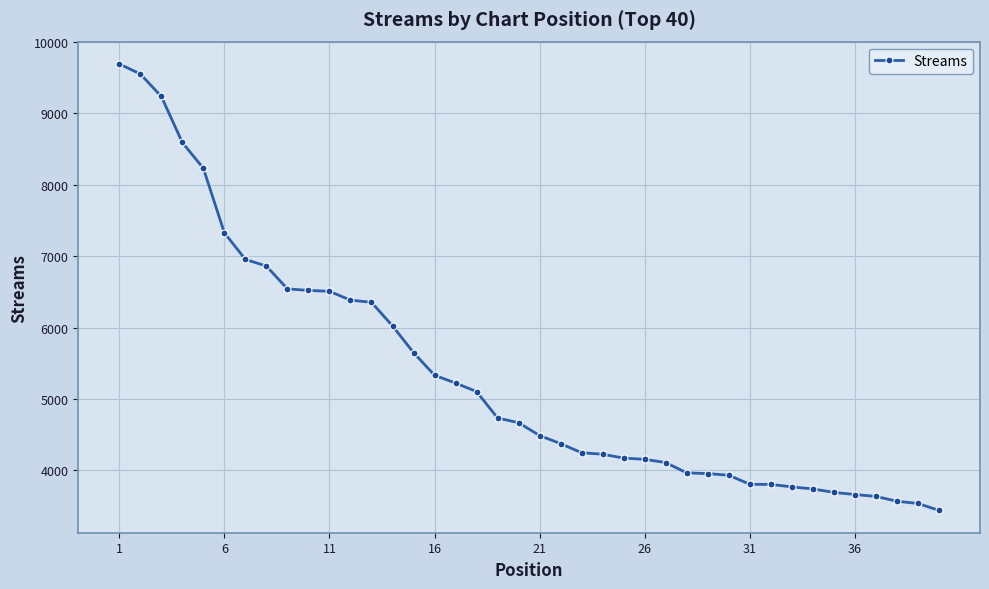

How many values are below 4668?

20